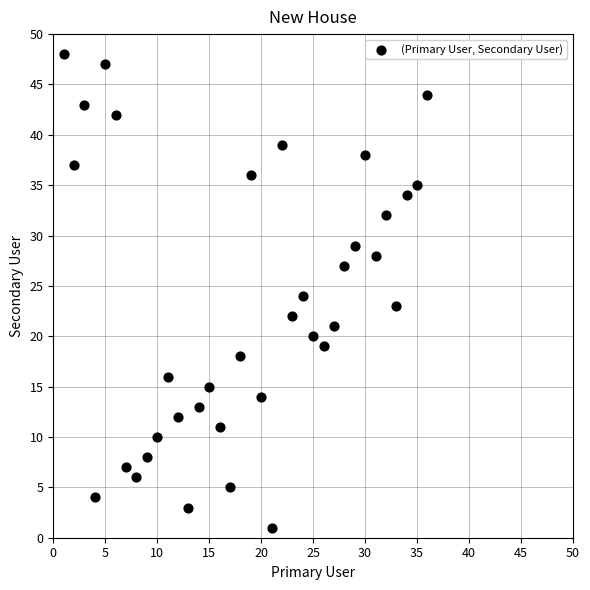

What is the range of Y values (max minus min)?

47